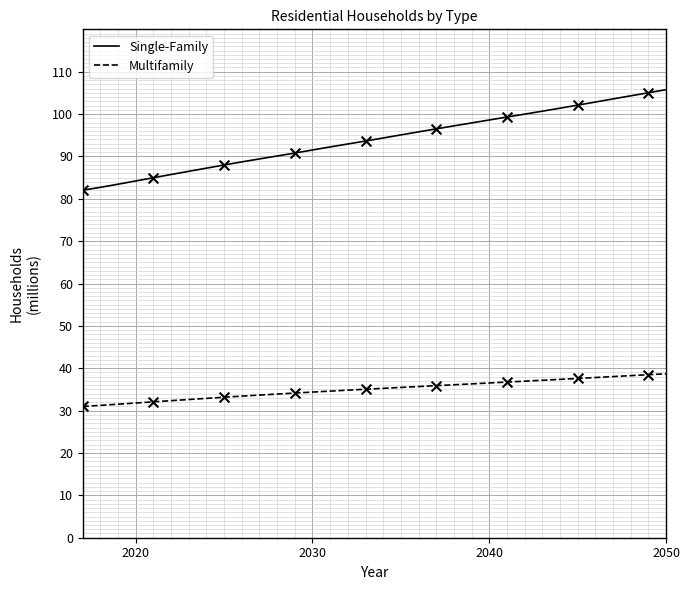

What are all the series names shown in the legend?

Single-Family, Multifamily